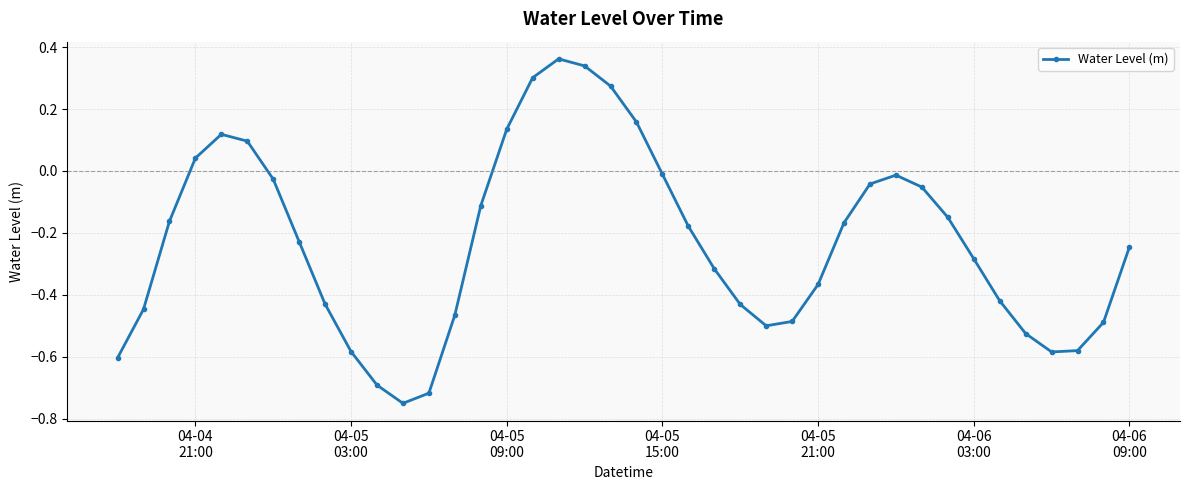

What is the sum of all values?

-9.2